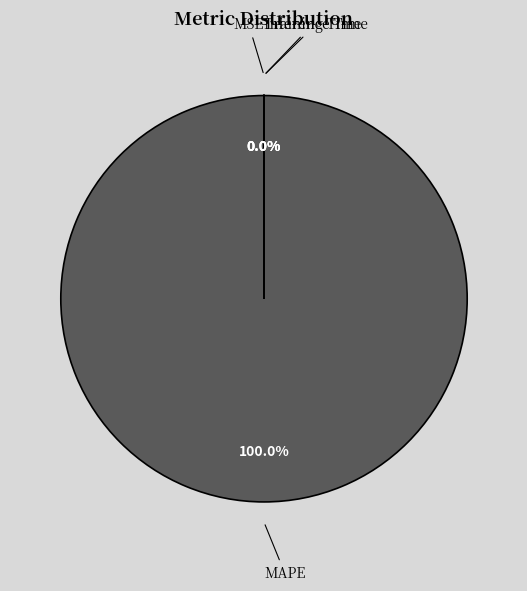

What is the majority slice?

MAPE